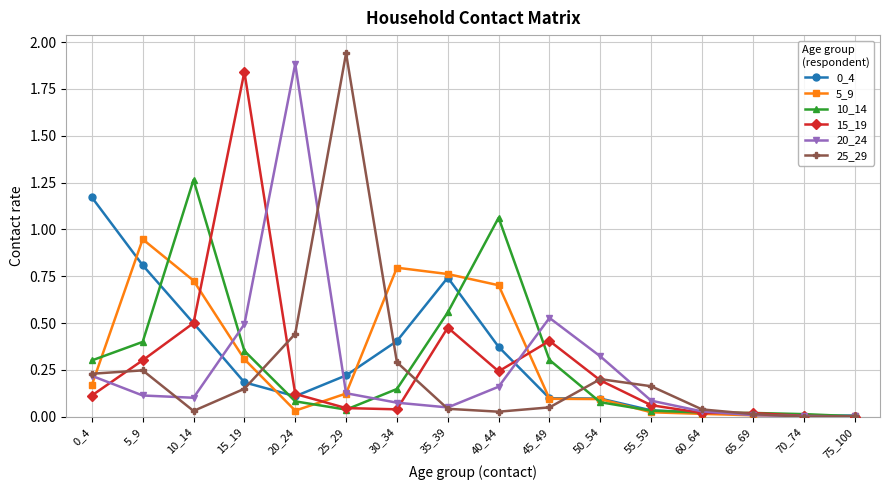

At which category is the sum across all series the highest?

15_19